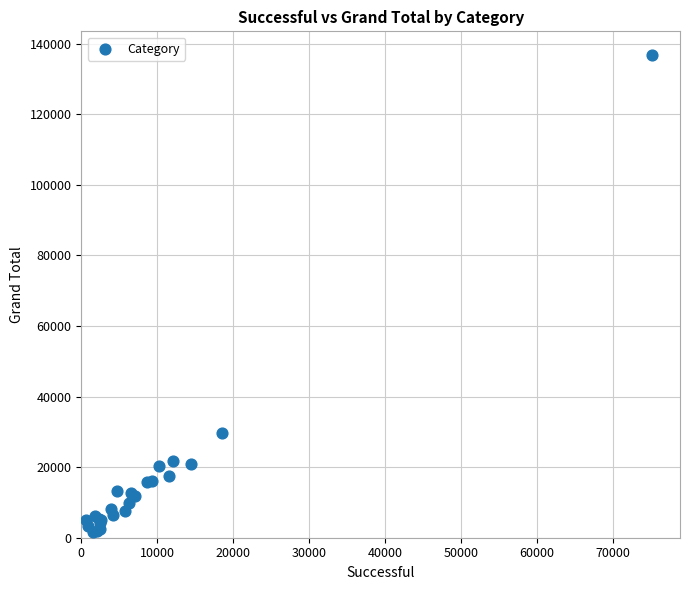

What Y value in the scatter plot is closest to 69136?

29569